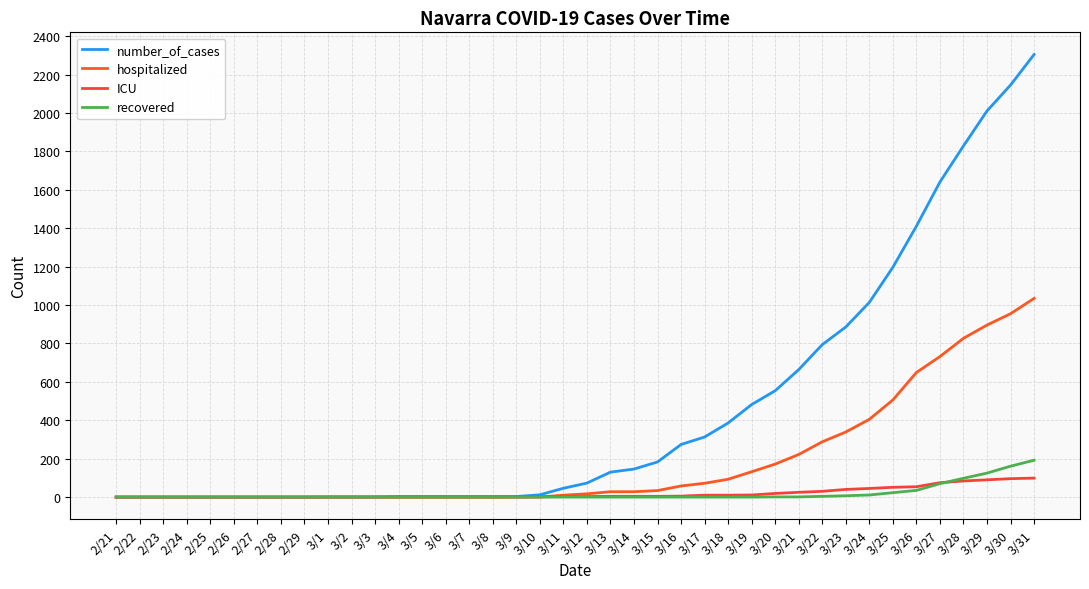

True or false: hospitalized and number_of_cases cross at least once.

False